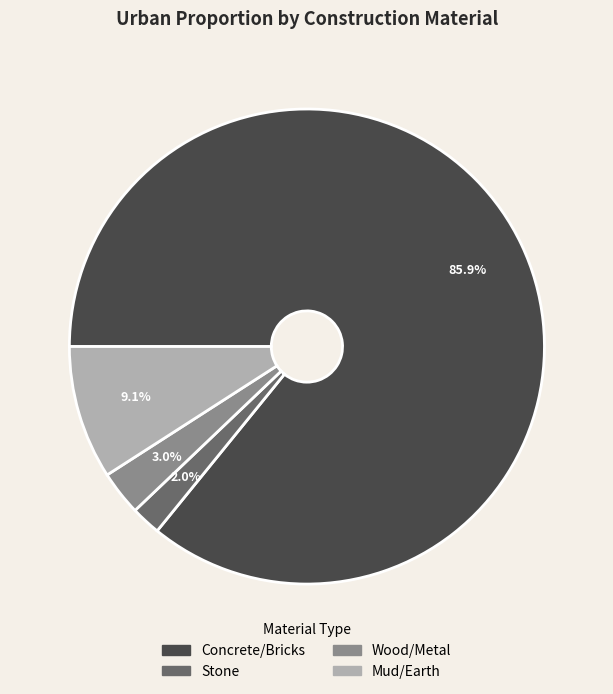

Is there a majority slice in this chart?

Yes